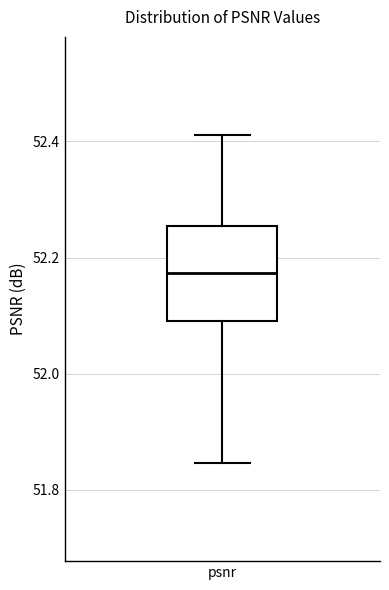

Where does the upper whisker of the box for psnr end on the y-axis? The values are not printed on the chart, so give them approximately, as read against the axis.

52.42